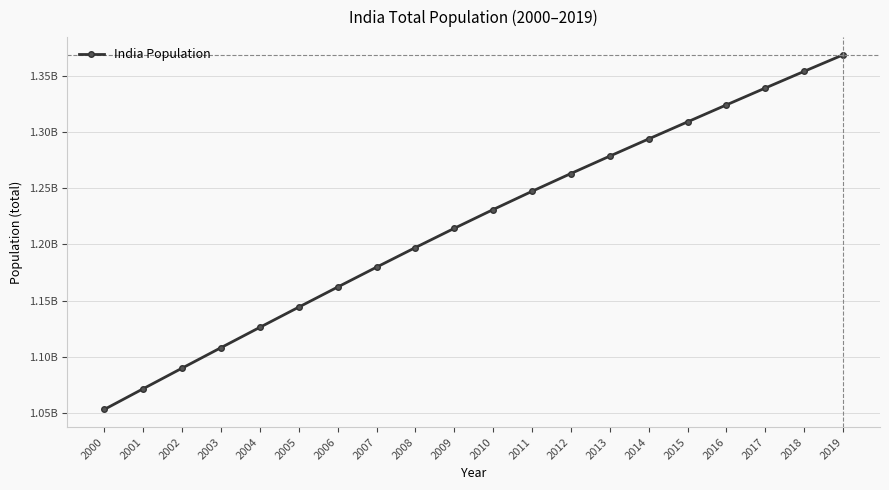

Rank the categories by value from highest to lowest.

2019, 2018, 2017, 2016, 2015, 2014, 2013, 2012, 2011, 2010, 2009, 2008, 2007, 2006, 2005, 2004, 2003, 2002, 2001, 2000